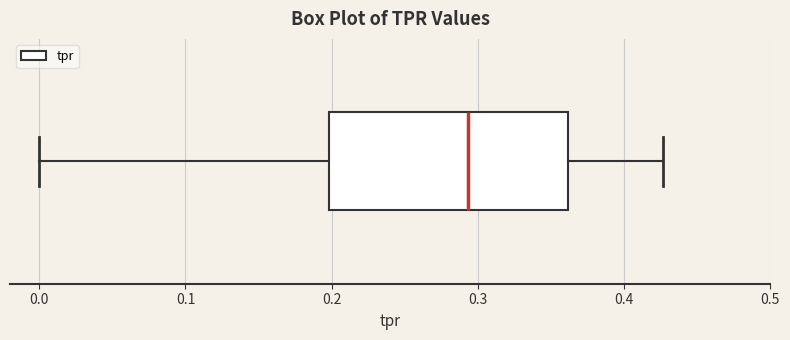

Transcribe this box plot: give where the median line is, the range the box spans, and where the two whiskers end, as read against the x-axis. The values are not printed on the chart, so give them approximately, as read against the axis.

median 0.29, box 0.20 to 0.36, whiskers 0.00 to 0.43